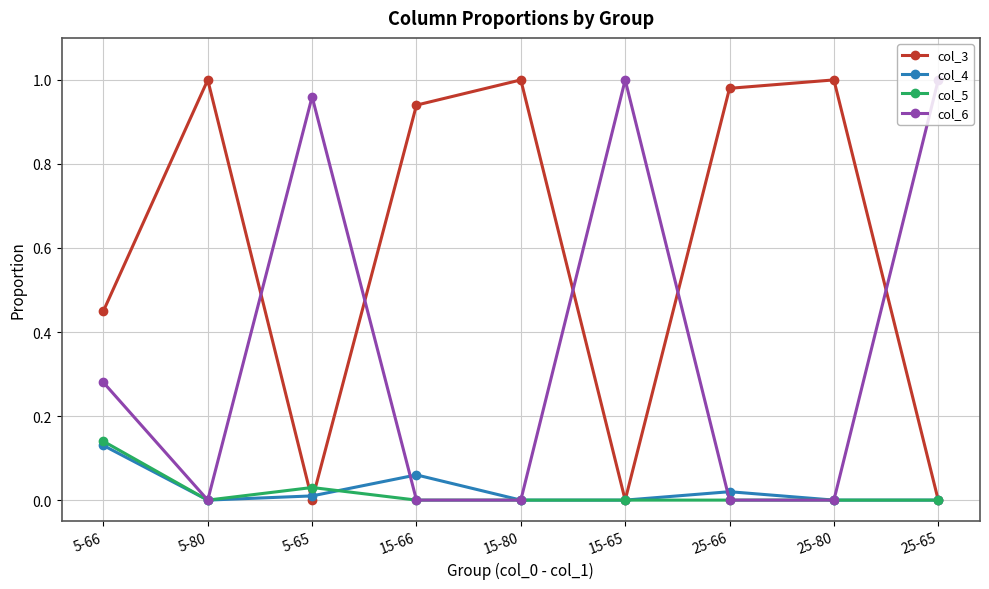

What is the label of the 5th point from the right?

15-80